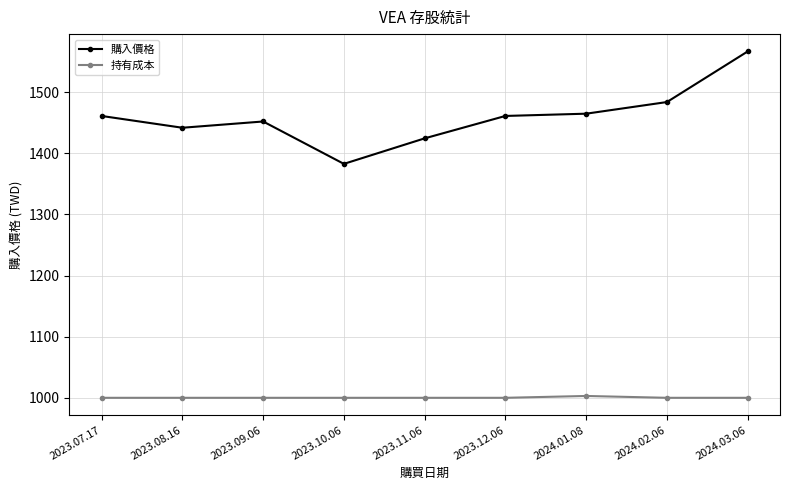

What is the label of the 9th point from the left?

2024.03.06